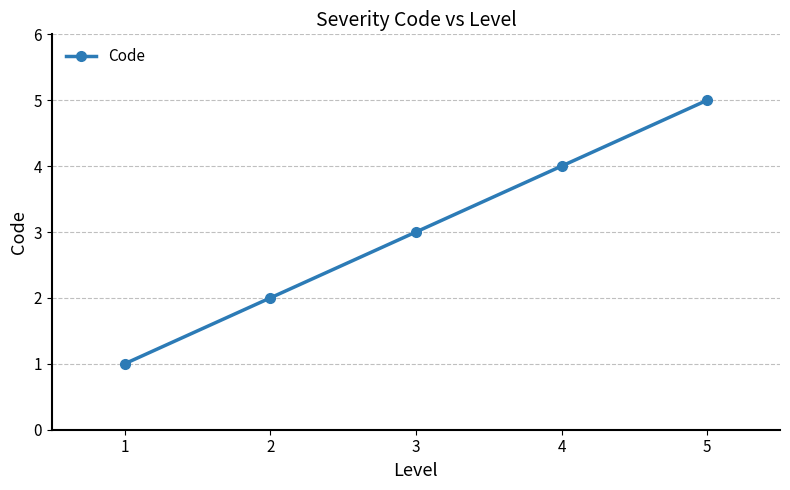

What is the sum of all values?

15